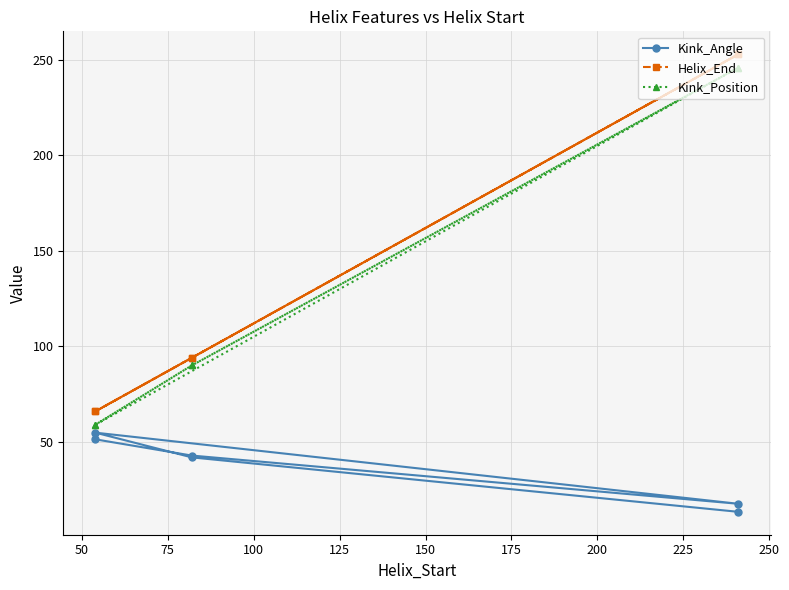

What is the value of the Kink_Position point at the 6th from the left?

246.0